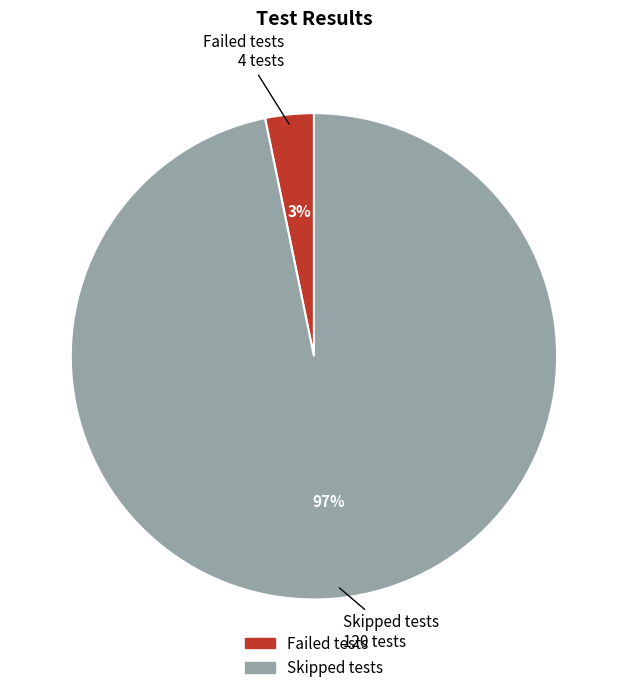

Rank the categories by value from lowest to highest.

Failed tests, Skipped tests